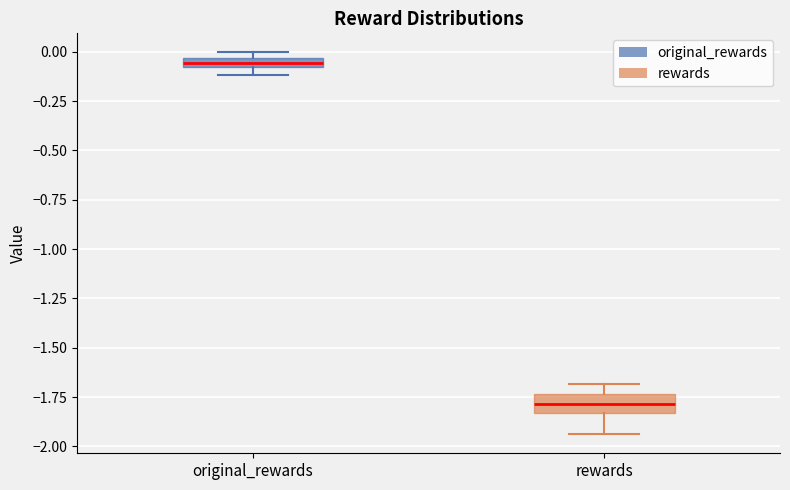

Where does the median line of the box for rewards sit on the y-axis? The values are not printed on the chart, so give them approximately, as read against the axis.

-1.80